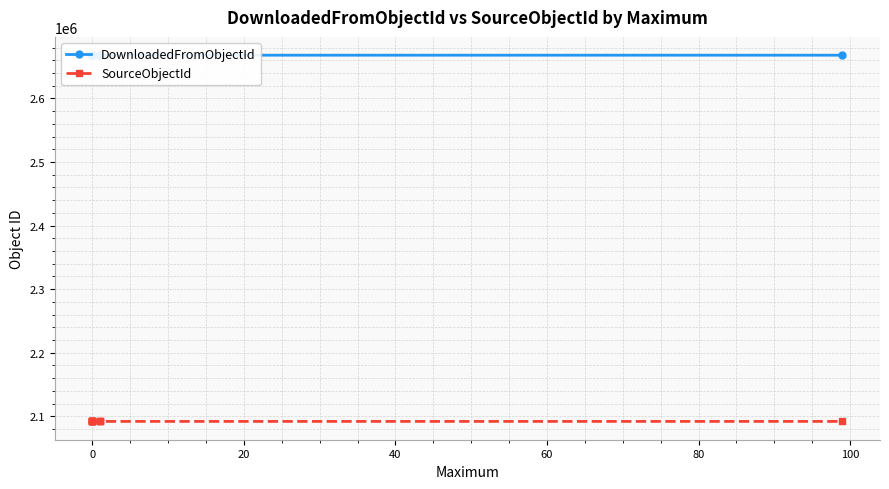

How many data points in SourceObjectId are above 2092012?

6